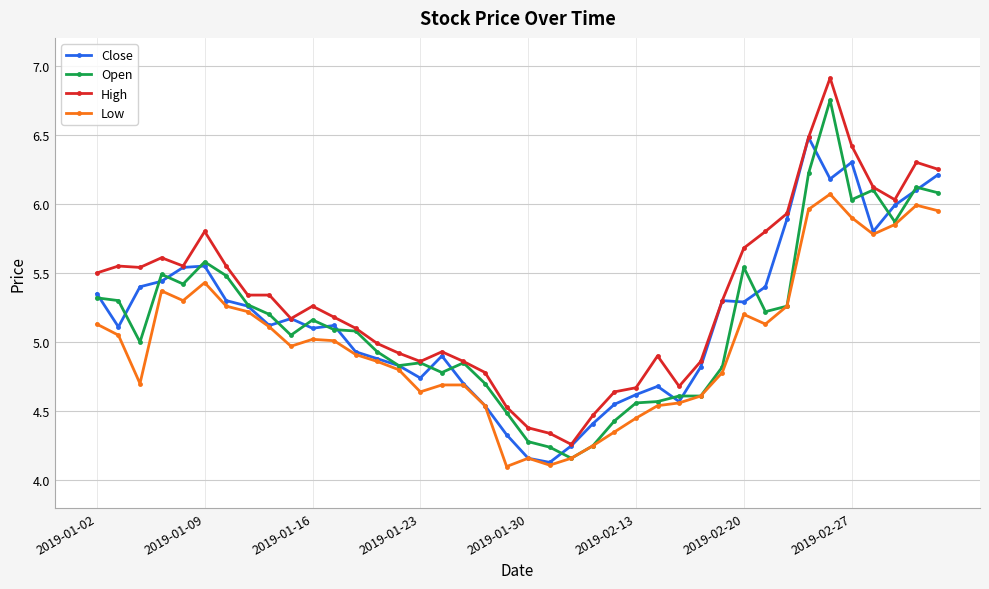

Which series has the largest range (max minus min)?

High